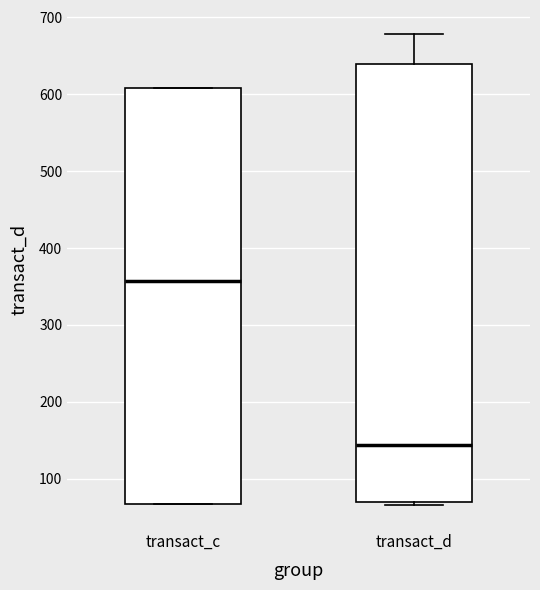

Which box's median line is the lowest?

transact_d